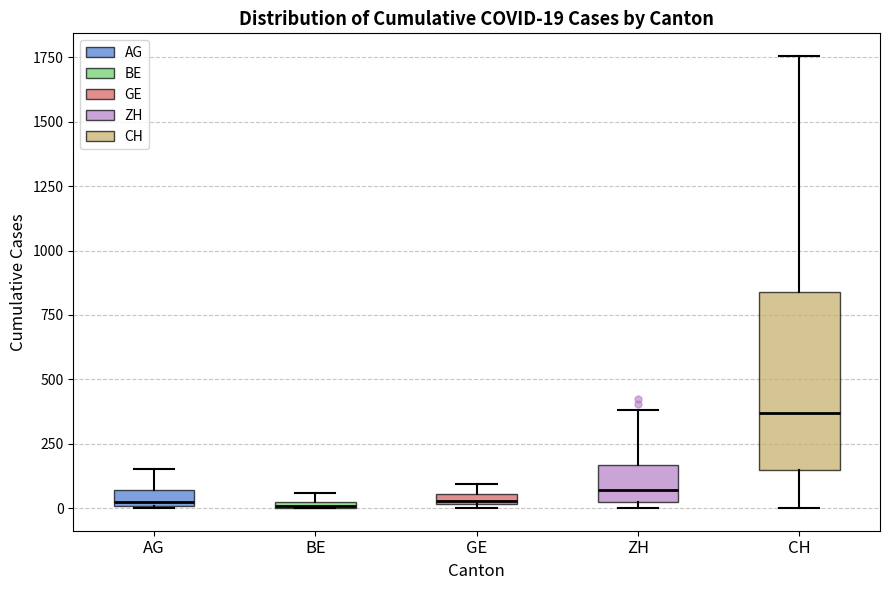

Which box's median line is the highest?

CH